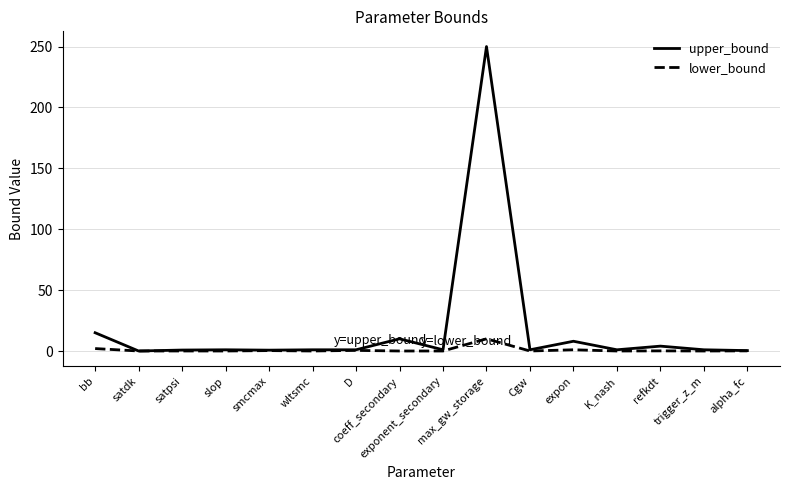

At how many categories does at least one series exceed 221?

1